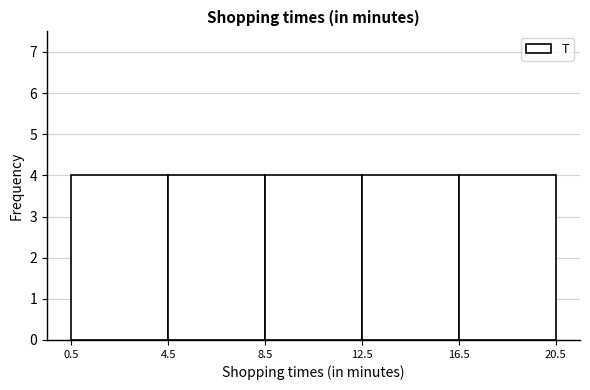

Reading left to right, transcribe this chart: for each bar, give the range it covers on the x-axis and its height. The values are not printed on the chart, so give them approximately, as read against the axis.

0.5 to 4.5: 4
4.5 to 8.5: 4
8.5 to 12.5: 4
12.5 to 16.5: 4
16.5 to 20.5: 4